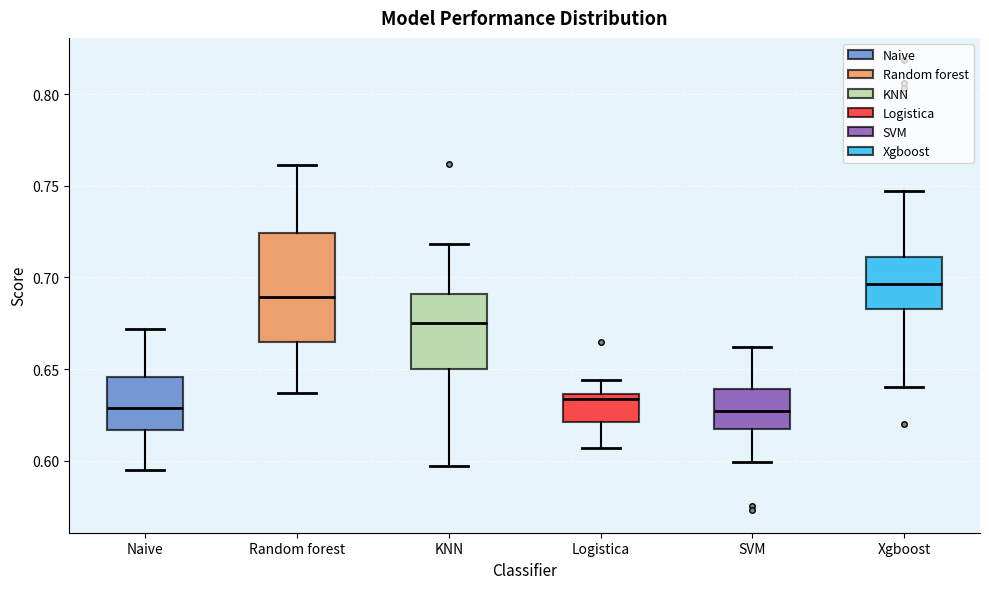

Where does the median line of the box for Random forest sit on the y-axis? The values are not printed on the chart, so give them approximately, as read against the axis.

0.690